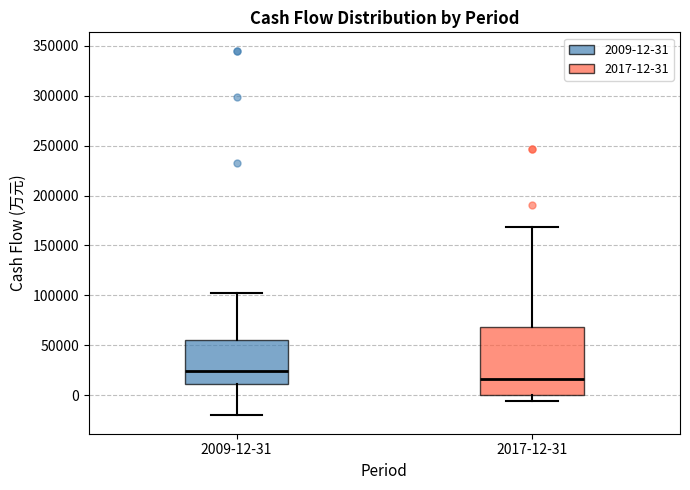

Which box is the tallest, from its lower edge to its upper edge?

2017-12-31